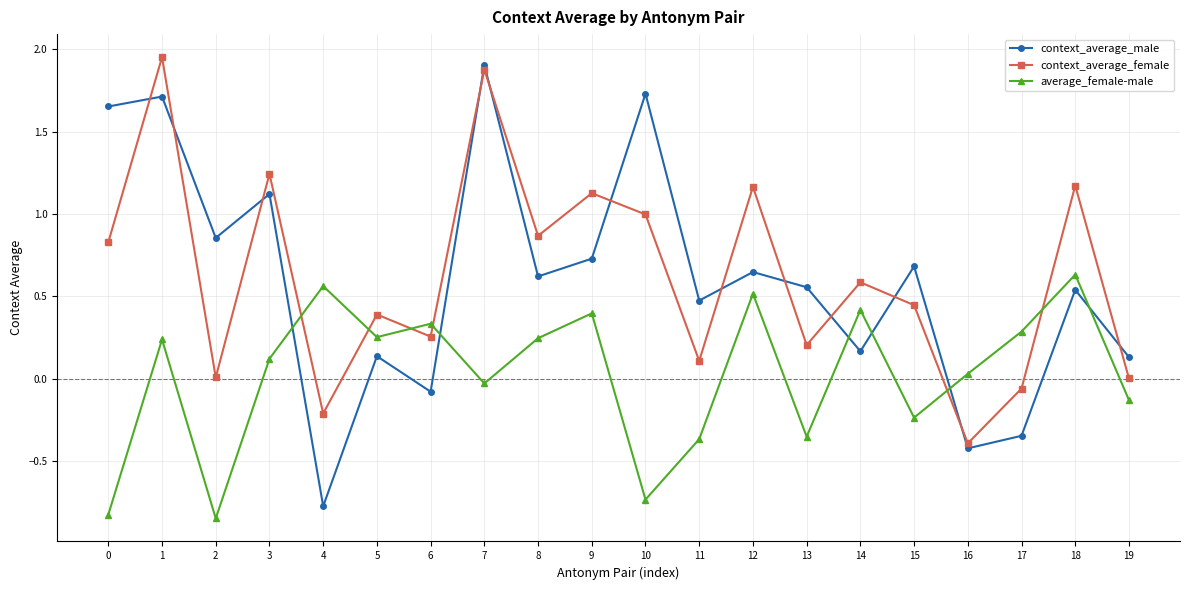

Which series has the largest total across all categories?

context_average_female